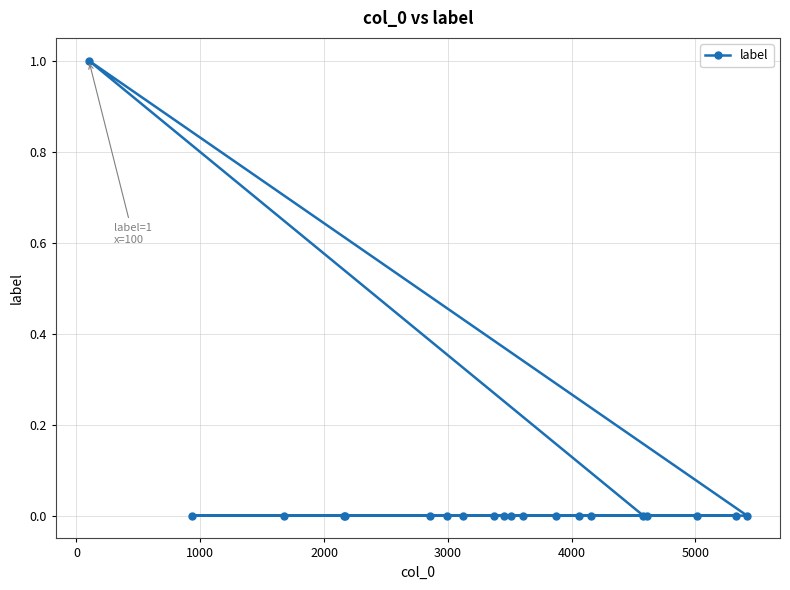

Reading left to right, list all the values displayed in this chart.

1	0	0	0	0	0	0	0	0	0	0	0	0	0	0	0	0	0	0	0